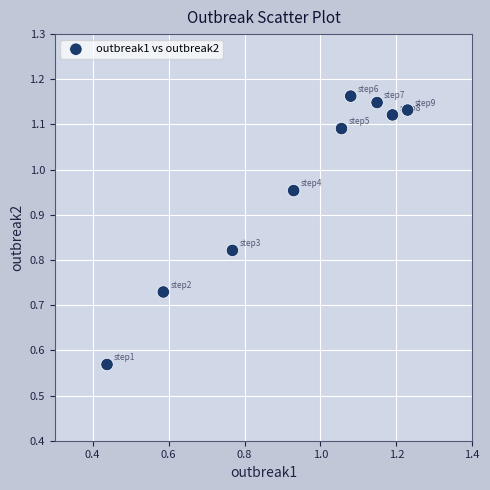

What is the average X value?

0.9